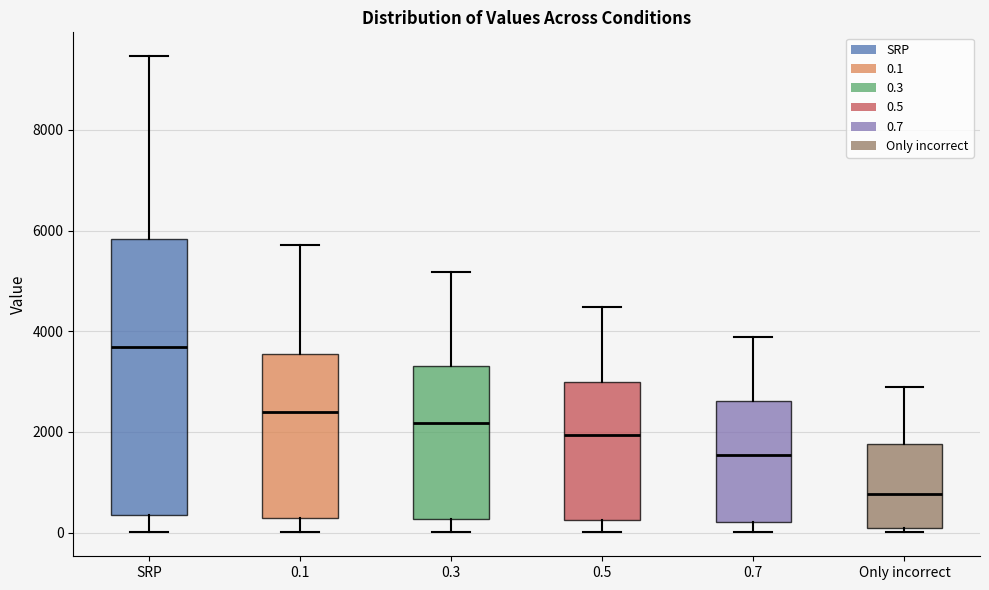

Reading left to right, read every box against the y-axis: the position of its median line, the range the box covers, and the ends of its whiskers. The values are not printed on the chart, so give them approximately, as read against the axis.

SRP: median 3600, box 400 to 5800, whiskers 0 to 9400
0.1: median 2400, box 200 to 3600, whiskers 0 to 5800
0.3: median 2200, box 200 to 3400, whiskers 0 to 5200
0.5: median 2000, box 200 to 3000, whiskers 0 to 4400
0.7: median 1600, box 200 to 2600, whiskers 0 to 3800
Only incorrect: median 800, box 0 to 1800, whiskers 0 (just below the box's lower edge) to 2800